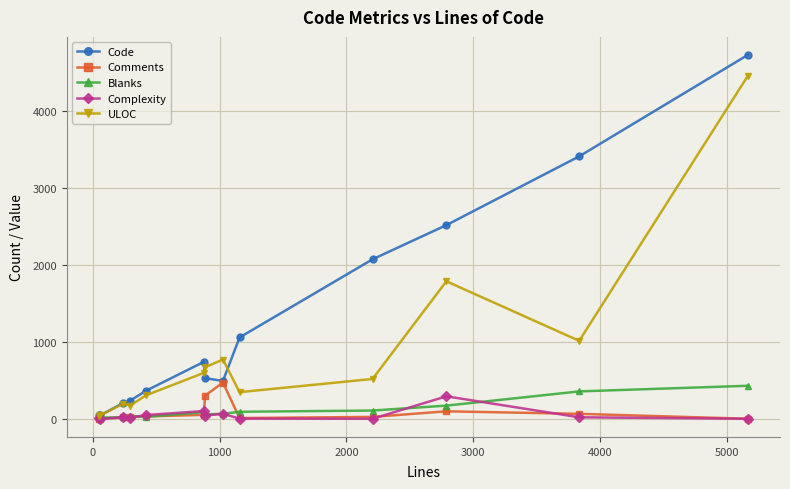

Which series has the largest range (max minus min)?

Code